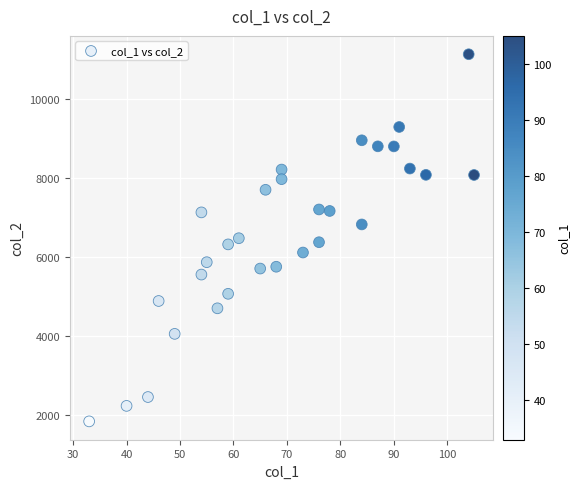

What is the range of Y values (max minus min)?

9293